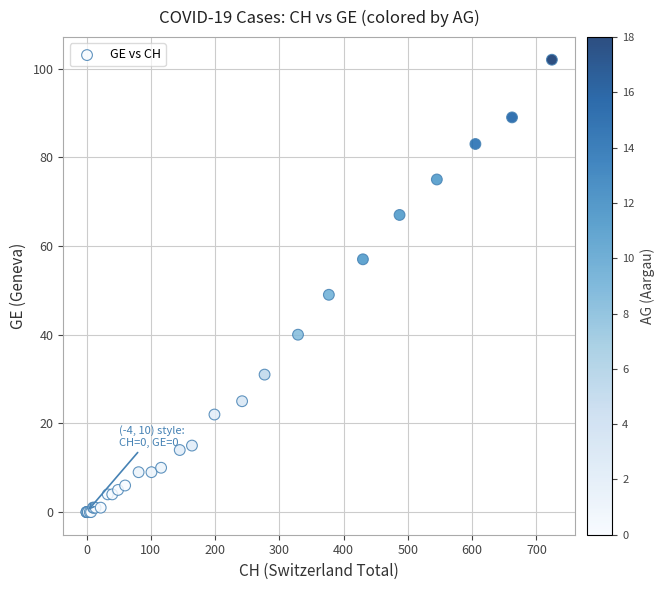

What Y value in the scatter plot is closest to 51?

49